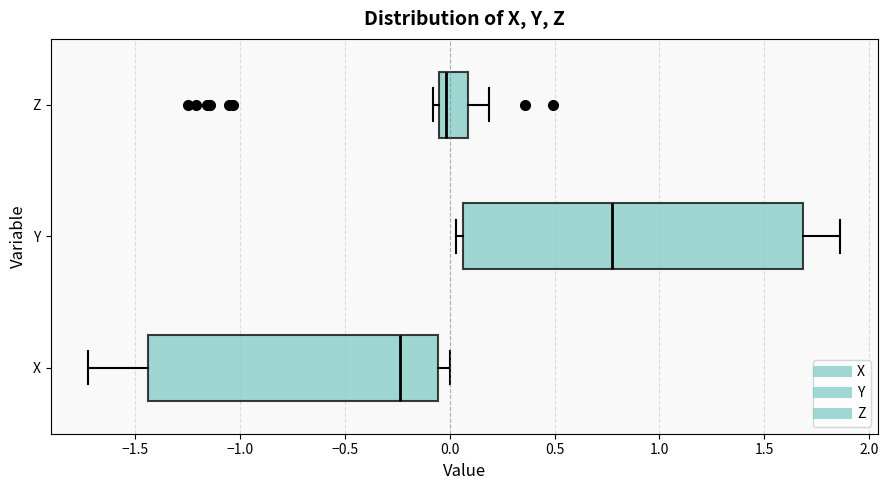

Where does the right whisker of the box for Y end on the x-axis? The values are not printed on the chart, so give them approximately, as read against the axis.

1.85